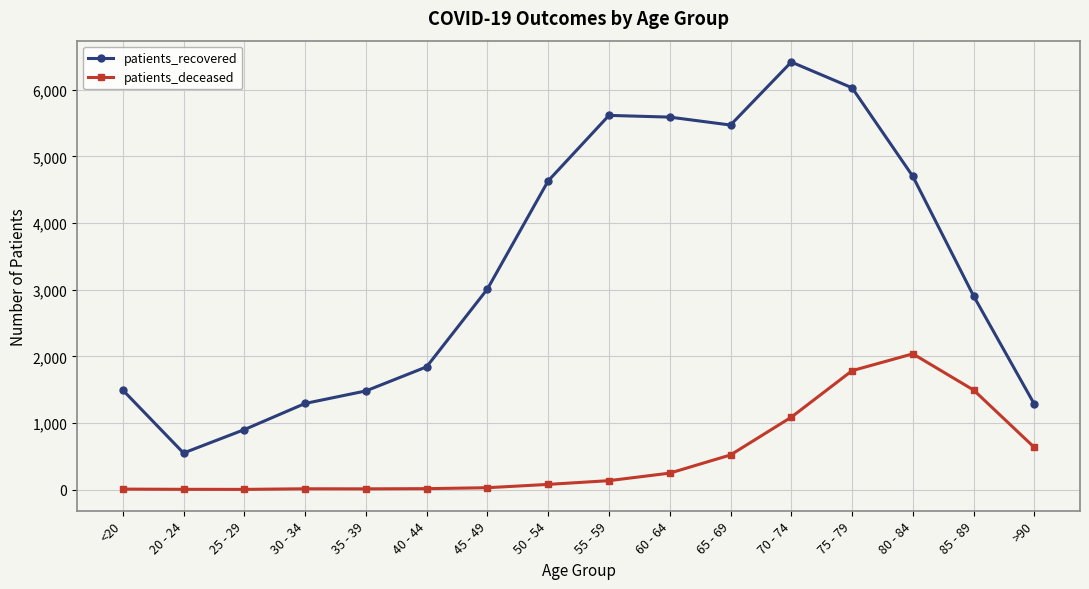

What are all the series names shown in the legend?

patients_recovered, patients_deceased